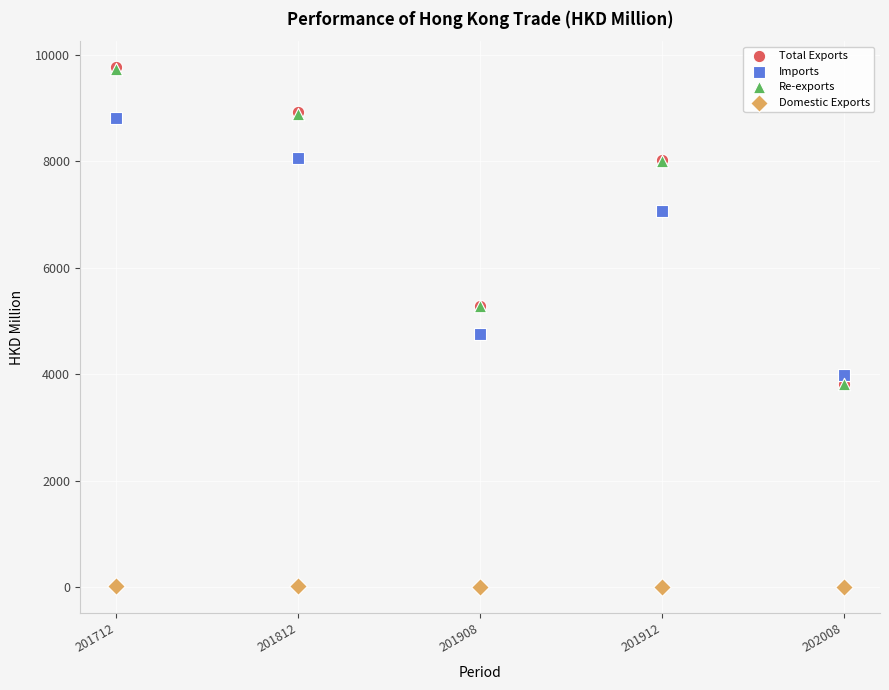

What are all the series names shown in the legend?

Total Exports, Imports, Re-exports, Domestic Exports